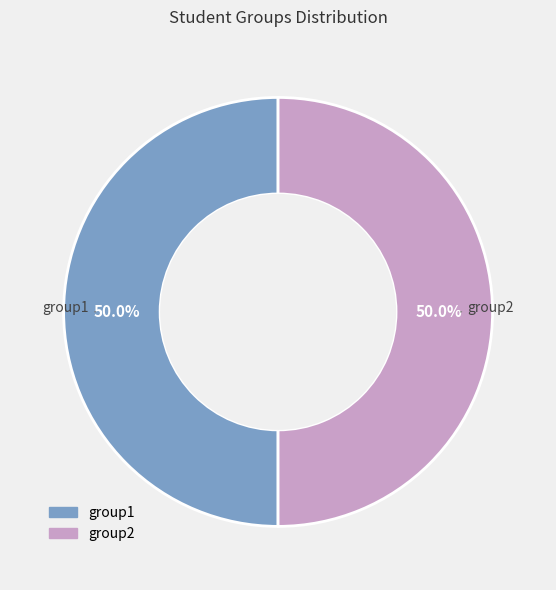

The group1 slice represents 50% of the pie. True or false?

True